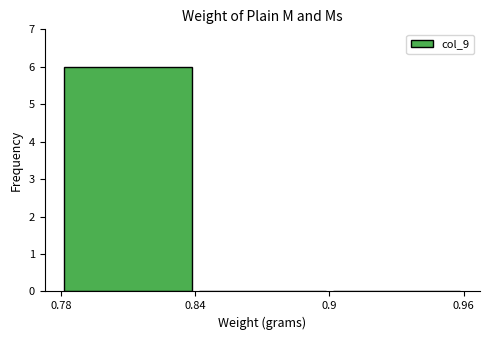

Reading left to right, transcribe this chart: for each bar, give the range it covers on the x-axis and its height. The values are not printed on the chart, so give them approximately, as read against the axis.

0.78 to 0.84: 6
0.84 to 0.9: 0
0.9 to 0.96: 0